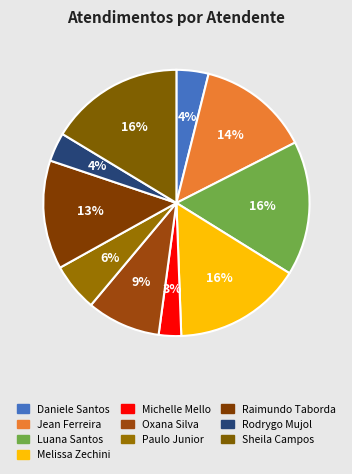

Is there any slice that represents more than half of the pie?

No